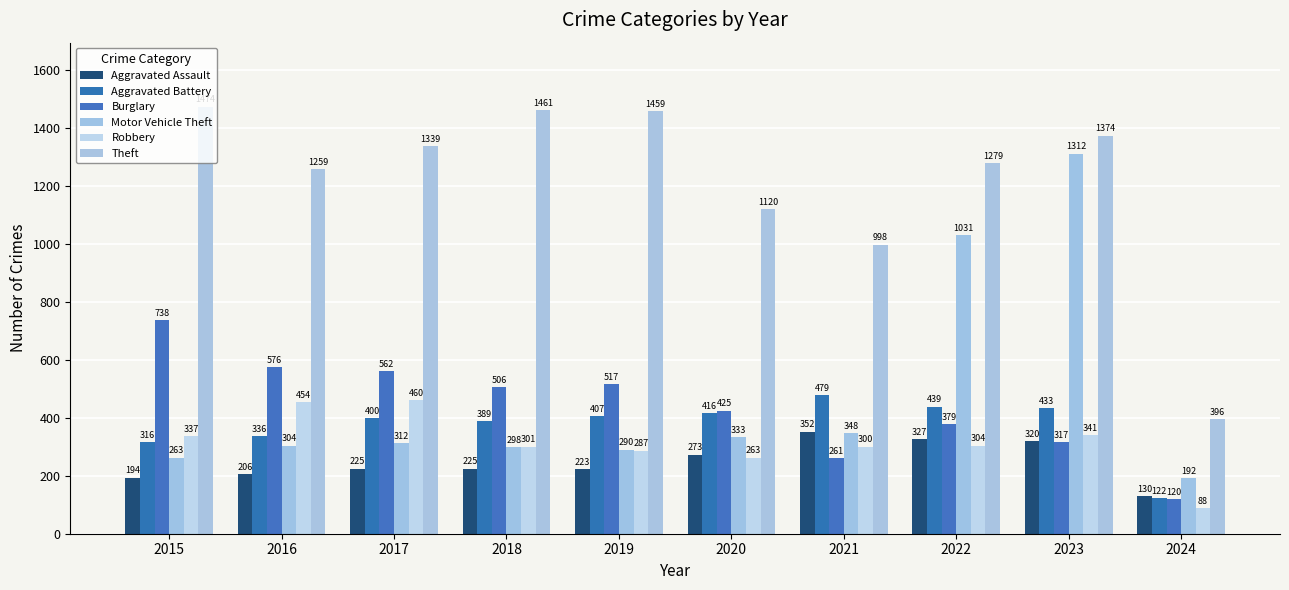

What is the greatest value displayed?

1474